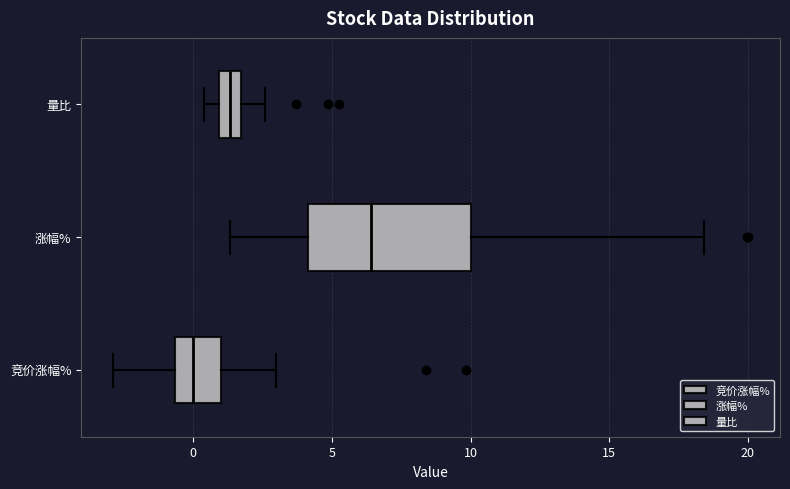

Which box is the widest, from its left edge to its right edge?

涨幅%